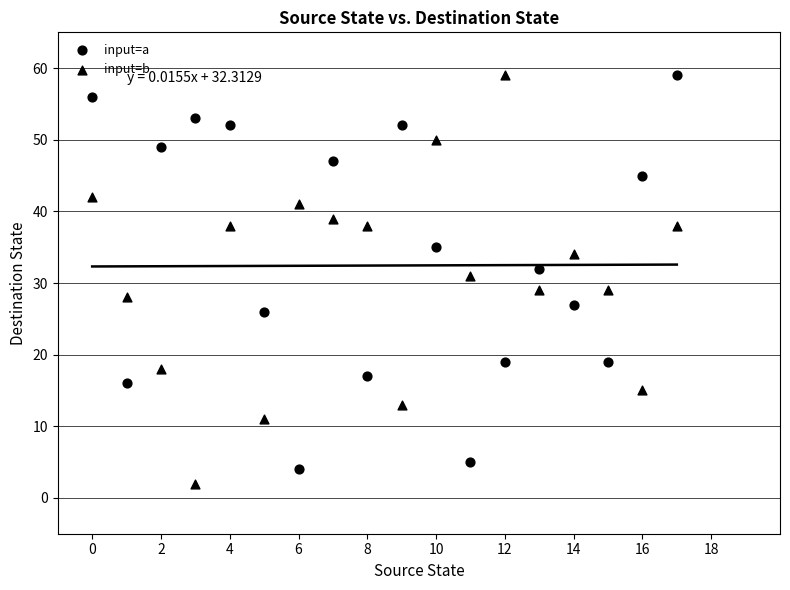

How many points are shown in the scatter plot?

36